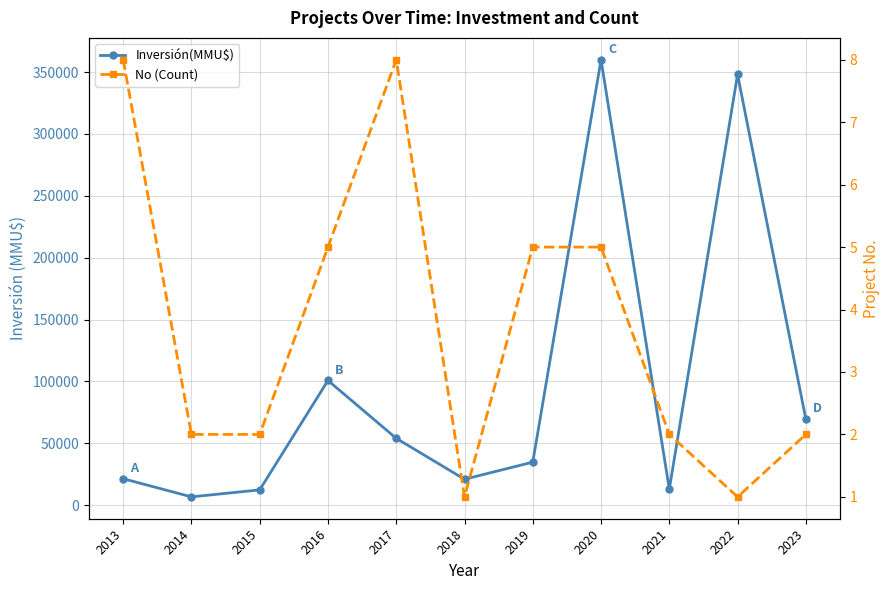

What is the value of the No (Count) point at the 6th from the left?

1